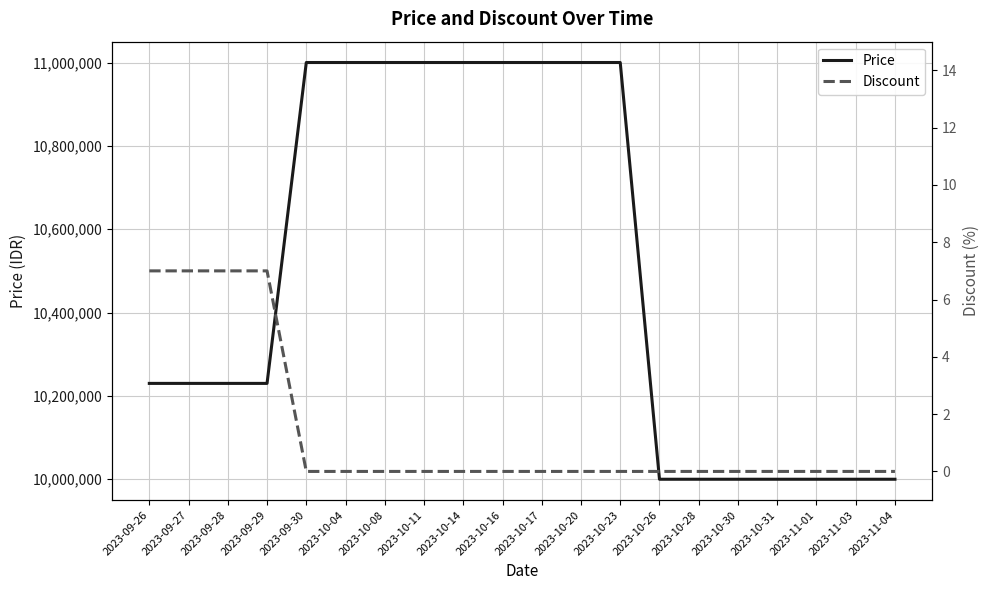

What is the average value of the Price series?

10496000